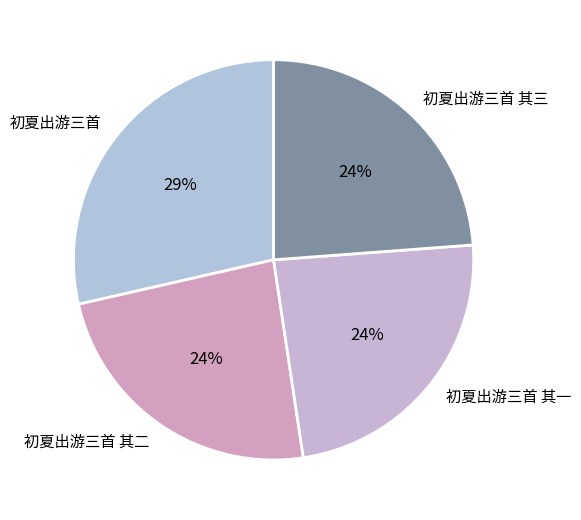

To the nearest percent, what is the difference between the largest and smallest slice percentages?

5%